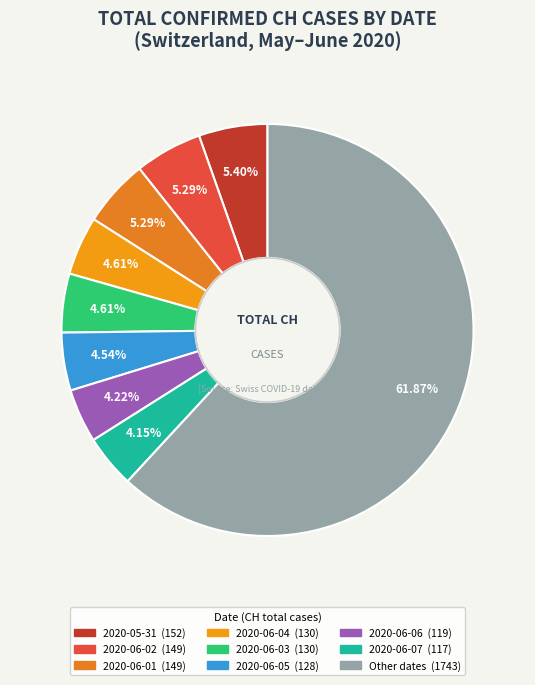

To the nearest percent, what is the difference between the largest and smallest slice percentages?

58%